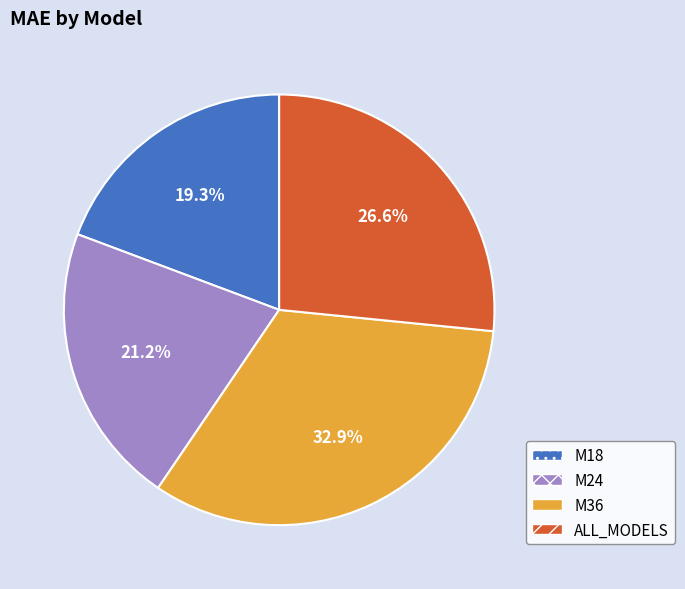

To the nearest percent, what is the difference between the M18 and ALL_MODELS slice percentages?

7%